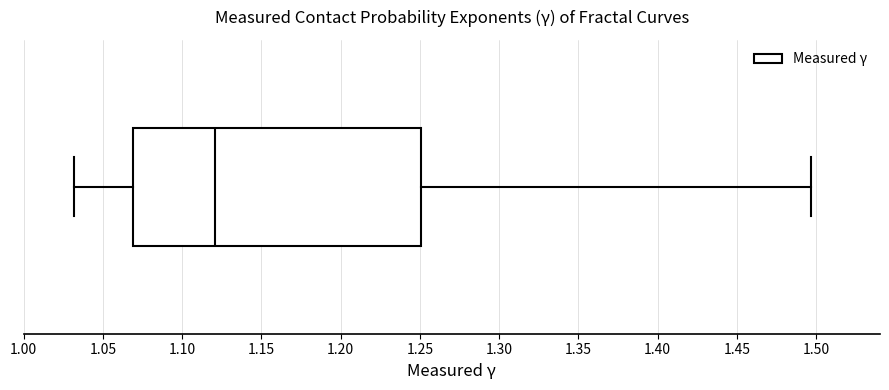

Where does the left whisker of the box end on the x-axis? The values are not printed on the chart, so give them approximately, as read against the axis.

1.030